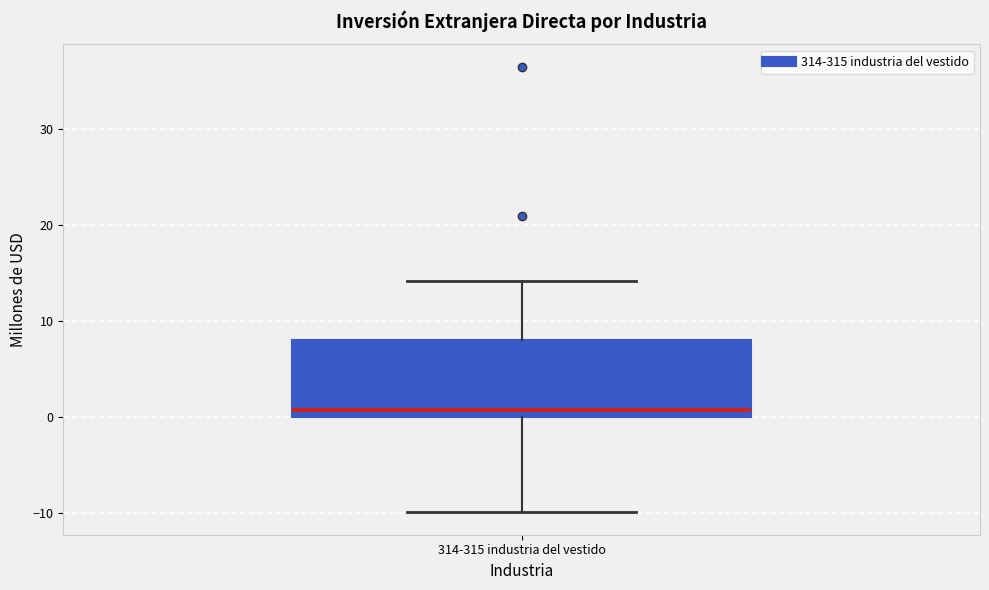

Transcribe this box plot: give where the median line is, the range the box spans, and where the two whiskers end, as read against the y-axis. The values are not printed on the chart, so give them approximately, as read against the axis.

median 1, box 0 to 8, whiskers -10 to 14